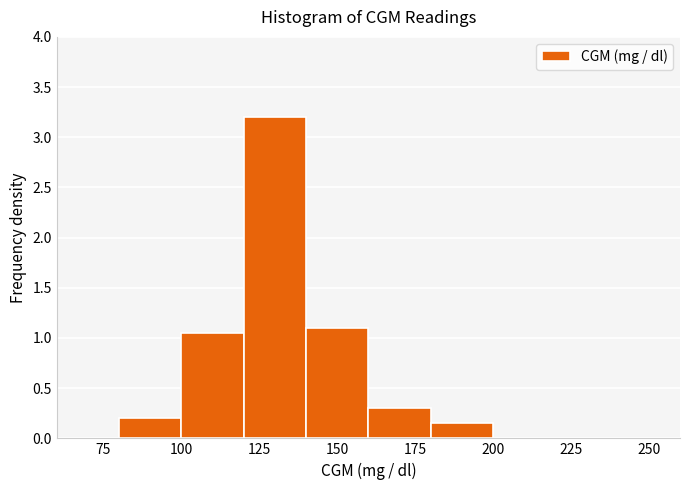

What is the height of the bar covering 140 to 160 on the x-axis? The values are not printed on the chart, so give them approximately, as read against the axis.

1.10